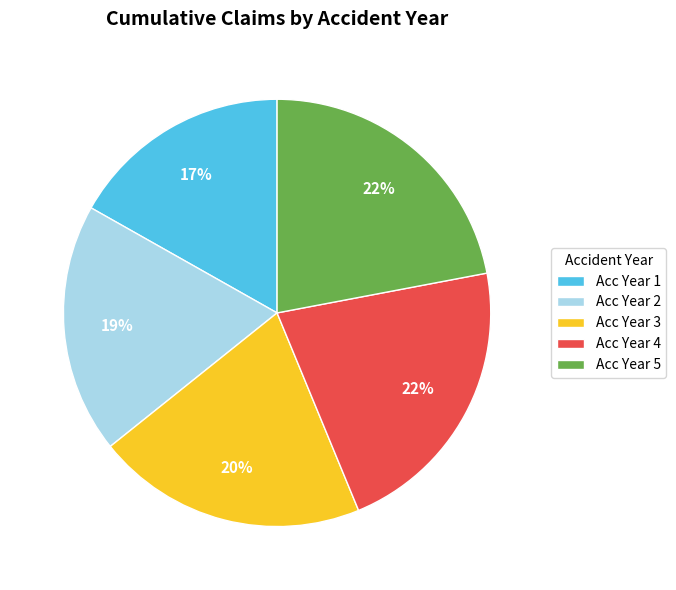

True or false: Acc Year 2 accounts for 24% of the total.

False